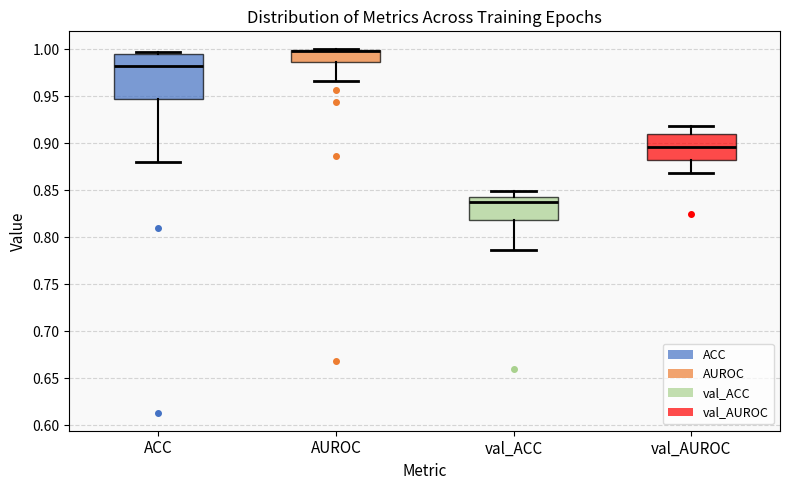

Reading left to right, read every box against the y-axis: the position of its median line, the range the box covers, and the ends of its whiskers. The values are not printed on the chart, so give them approximately, as read against the axis.

ACC: median 0.985, box 0.945 to 0.995, whiskers 0.880 to 0.995 (just above the box's upper edge)
AUROC: median 1.000 (drawn on the box's upper edge), box 0.985 to 1.000, whiskers 0.965 to 1.000
val_ACC: median 0.840 (just below the box's upper edge), box 0.820 to 0.840, whiskers 0.785 to 0.850
val_AUROC: median 0.895, box 0.885 to 0.910, whiskers 0.870 to 0.920